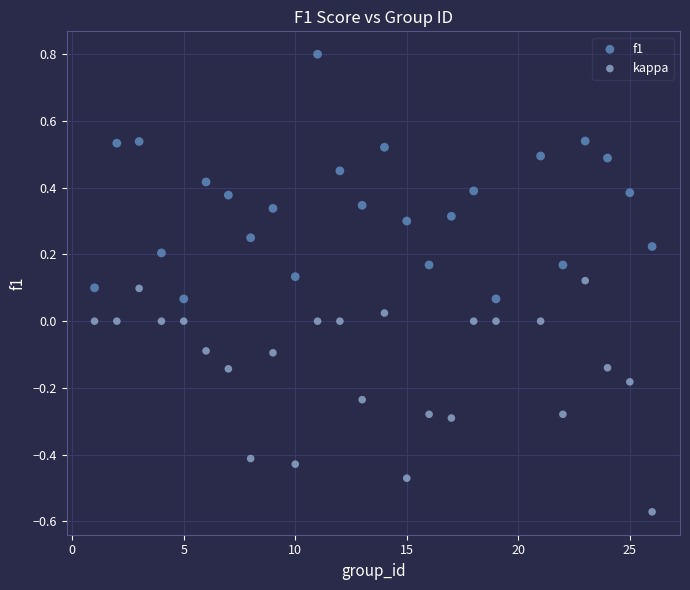

What is the X range (max minus min) for the scatter plot?

25.0